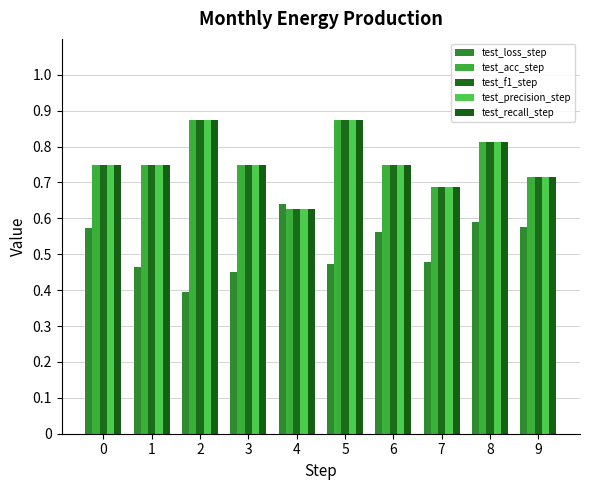

The test_loss_step series shows 0.3 at 6. True or false?

False